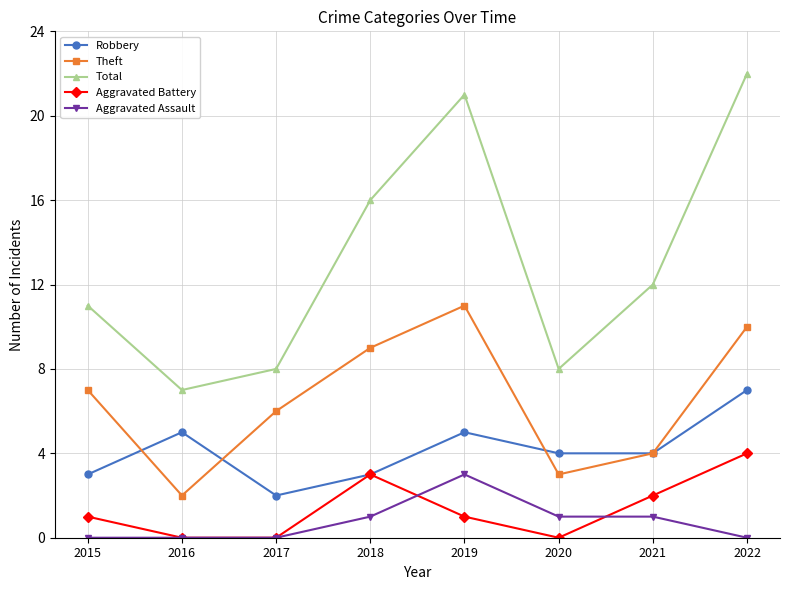

What is the difference between the highest and lowest values at 2017?

8